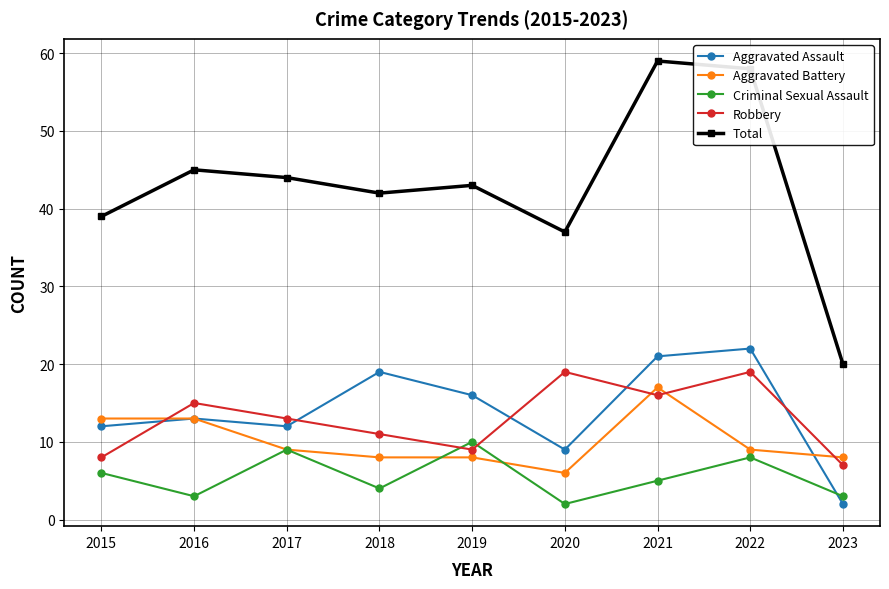

List the labels in order of Total value, largest first.

2021, 2022, 2016, 2017, 2019, 2018, 2015, 2020, 2023